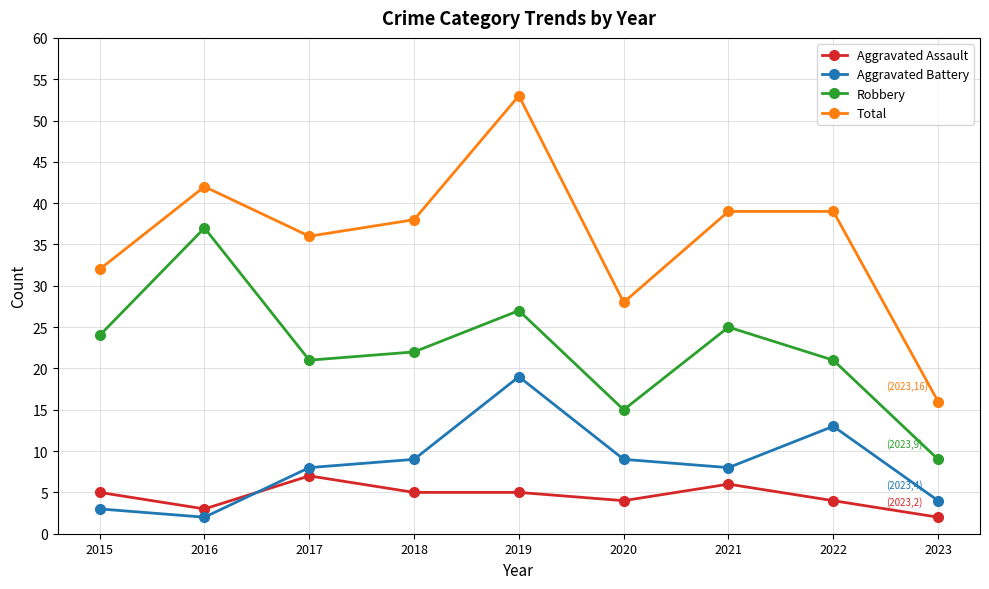

What is the sum of all Aggravated Battery values?

75